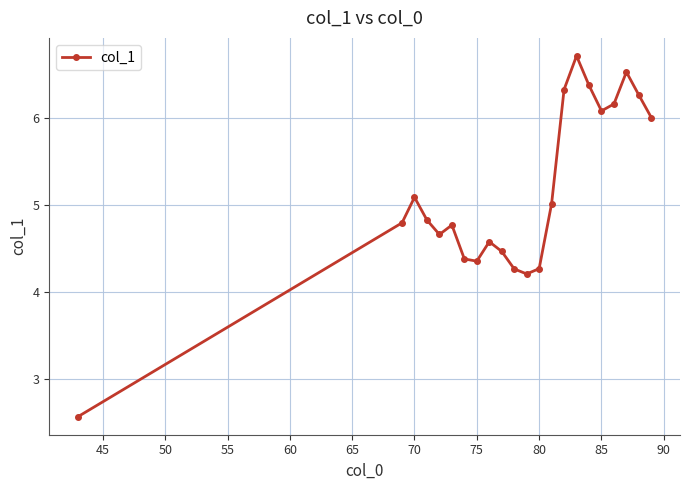

What is the value of the 11th point from the left?

4.3